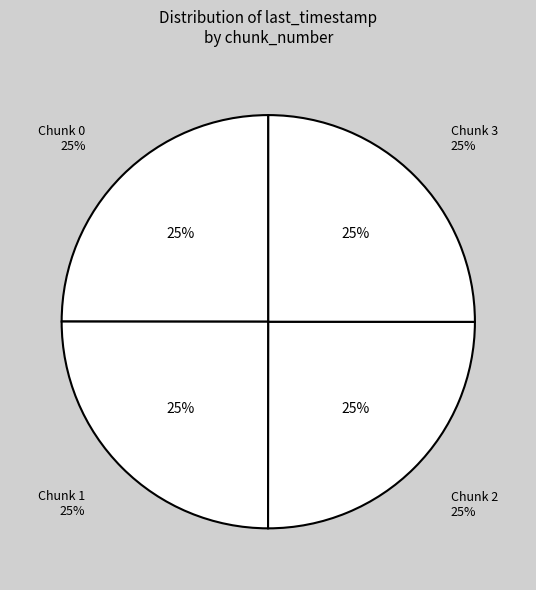

What is the change in value from Chunk 1 to Chunk 3?

+1086680389